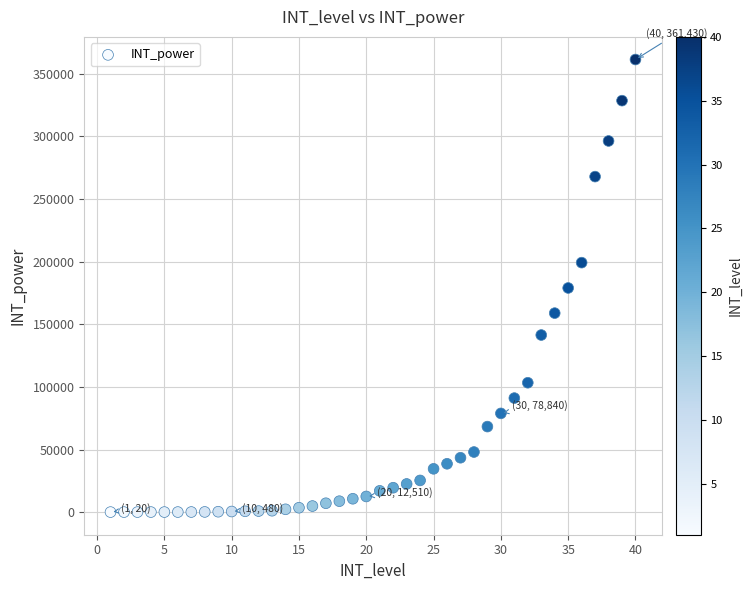

What is the range of Y values (max minus min)?

361410